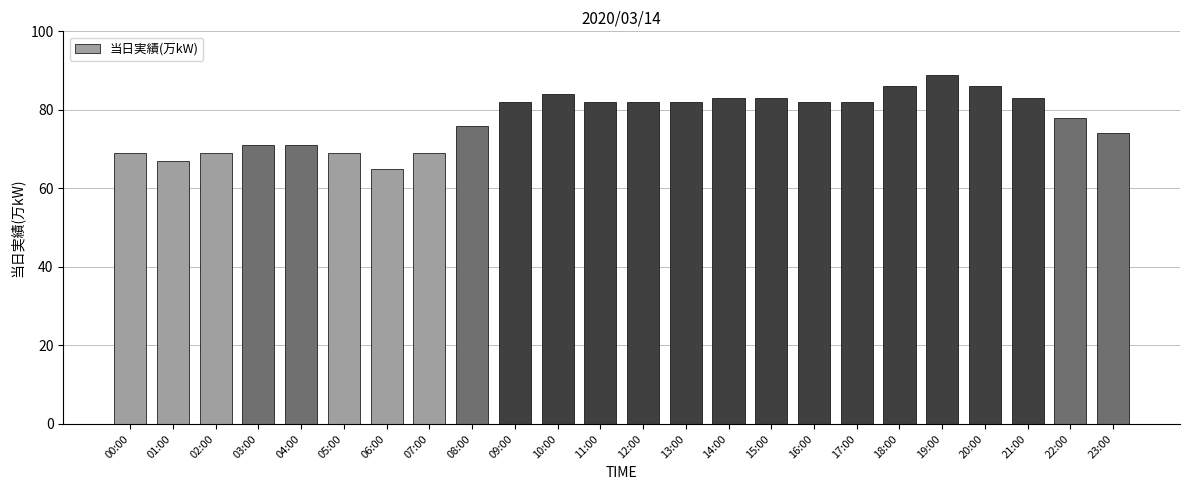

What is the difference between the maximum and second lowest values?

22